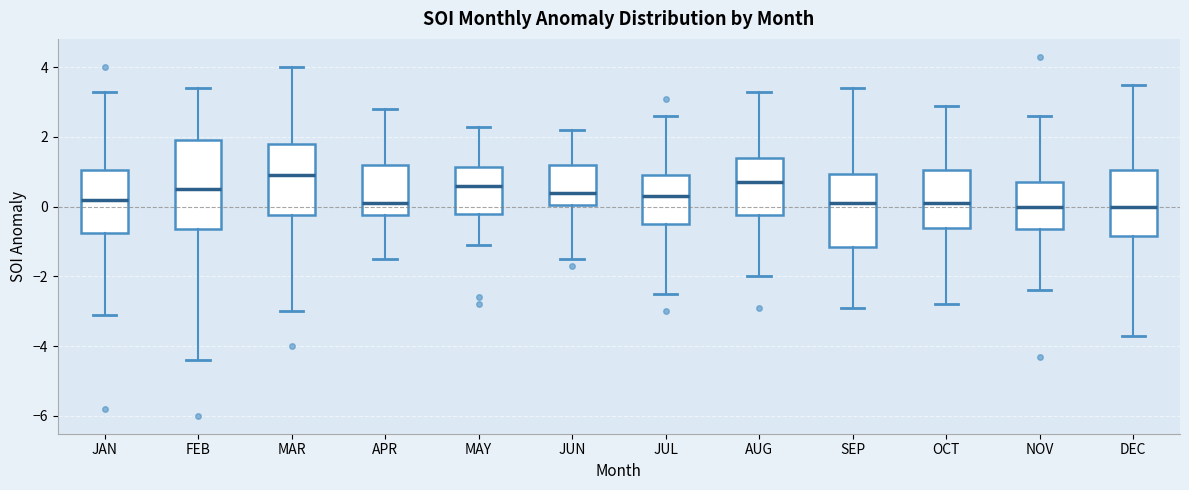

Reading left to right, read every box against the y-axis: the position of its median line, the range the box covers, and the ends of its whiskers. The values are not printed on the chart, so give them approximately, as read against the axis.

JAN: median 0.2, box -0.8 to 1.0, whiskers -3.0 to 3.4
FEB: median 0.6, box -0.6 to 2.0, whiskers -4.4 to 3.4
MAR: median 1.0, box -0.2 to 1.8, whiskers -3.0 to 4.0
APR: median 0.2, box -0.2 to 1.2, whiskers -1.4 to 2.8
MAY: median 0.6, box -0.2 to 1.2, whiskers -1.0 to 2.4
JUN: median 0.4, box 0.0 to 1.2, whiskers -1.4 to 2.2
JUL: median 0.4, box -0.4 to 1.0, whiskers -2.4 to 2.6
AUG: median 0.8, box -0.2 to 1.4, whiskers -2.0 to 3.4
SEP: median 0.2, box -1.2 to 1.0, whiskers -2.8 to 3.4
OCT: median 0.2, box -0.6 to 1.0, whiskers -2.8 to 3.0
NOV: median 0.0, box -0.6 to 0.8, whiskers -2.4 to 2.6
DEC: median 0.0, box -0.8 to 1.0, whiskers -3.6 to 3.6